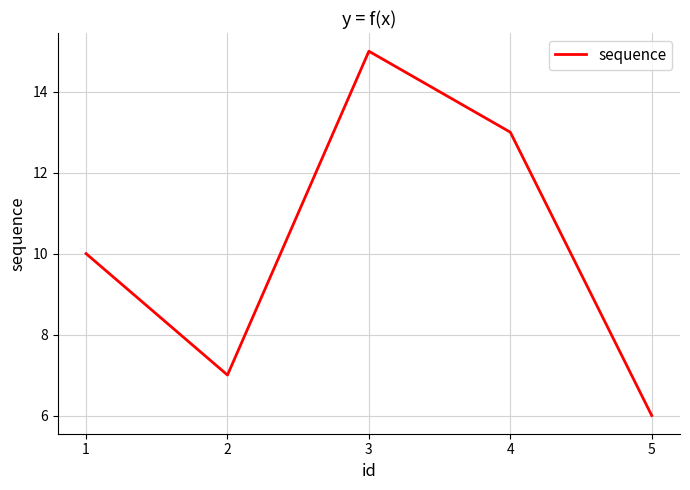

Count the number of data series in this chart.

1